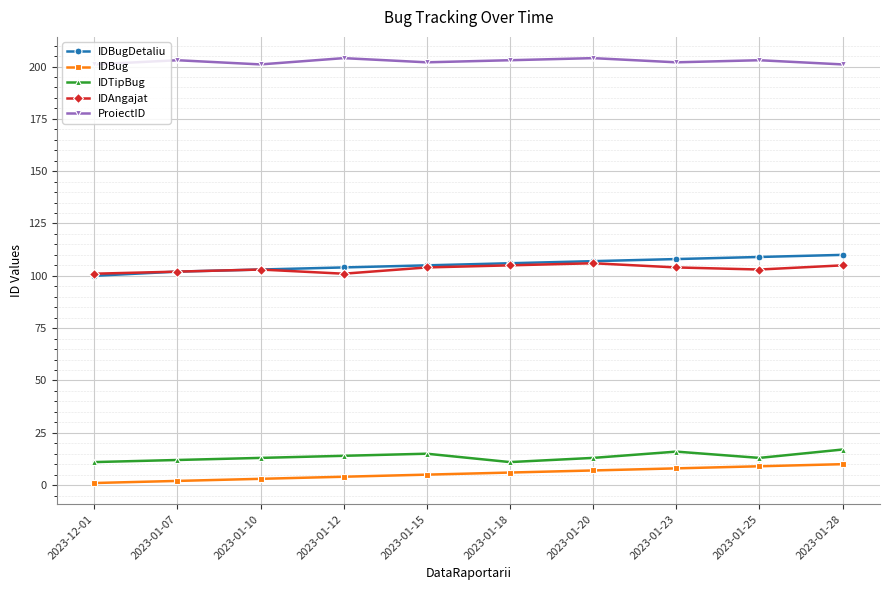

What is the average value of the IDBug series?

6